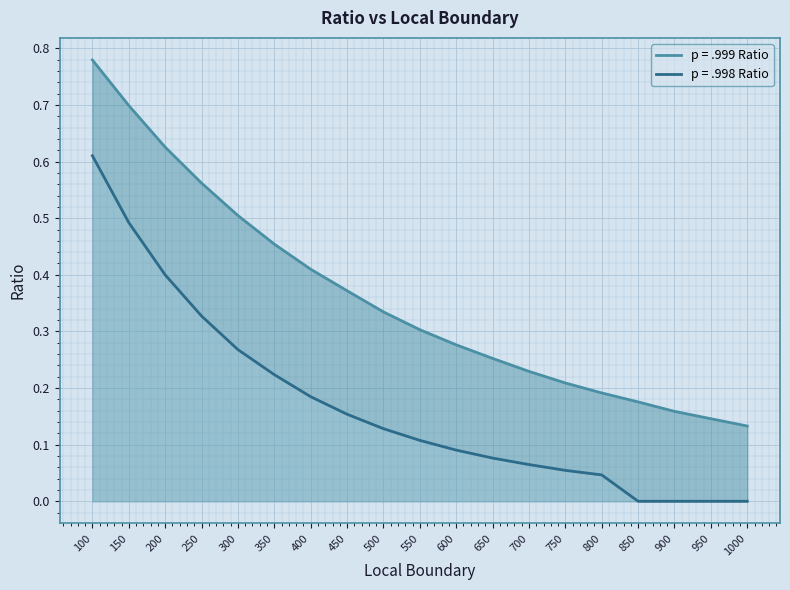

True or false: p = .999 Ratio and p = .998 Ratio cross at least once.

False